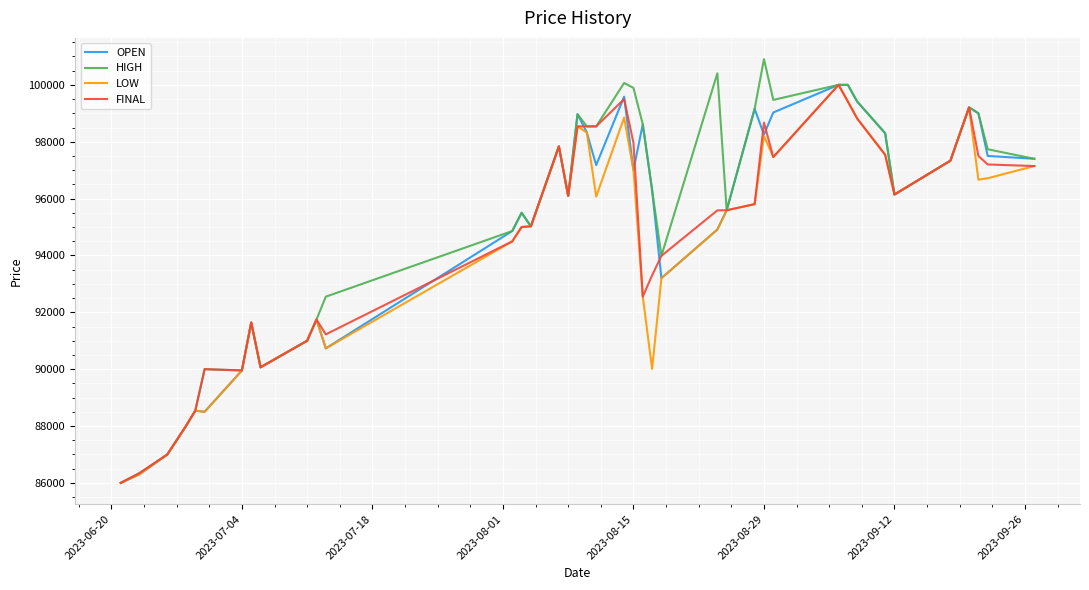

How many lines are shown in the chart?

4